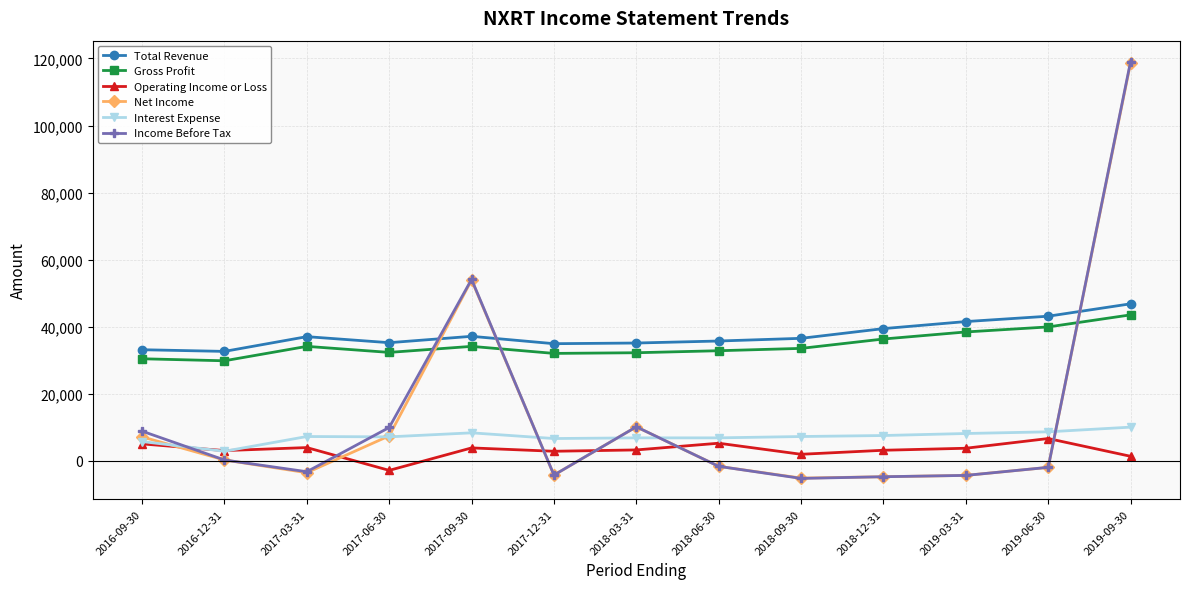

What is the minimum value shown in the chart?

-5300